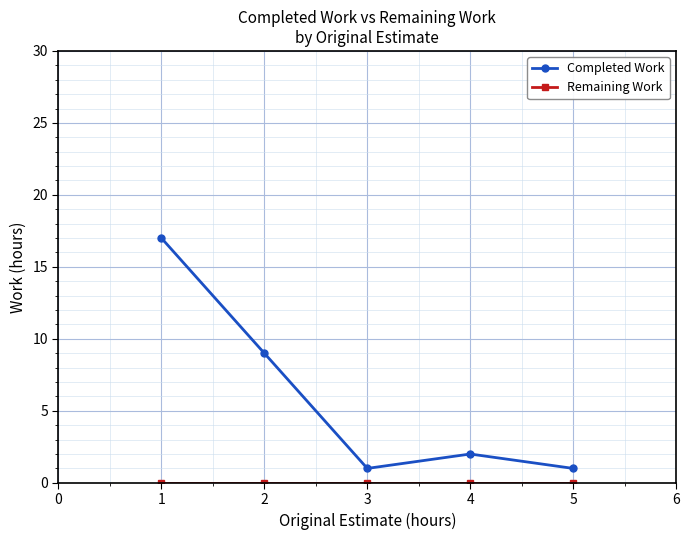

How many interior local peaks does the Completed Work series have?

1